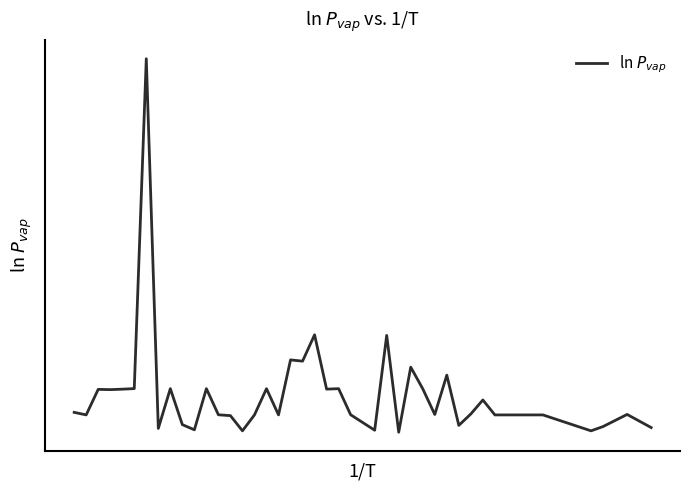

Reading left to right, extract all data points from this chart.

413.9	409.9	449.6	449.2	449.9	450.8	963.3	388.9	450.7	394.8	386.8	450.7	410.1	408.8	385.2	409.9	450.6	409.9	495.4	493.4	534.4	450.0	450.7	410.2	386.1	533.5	383.0	484.1	450.5	410.6	471.7	393.7	411.4	433.1	409.9	409.9	385.2	391.8	410.7	390.3